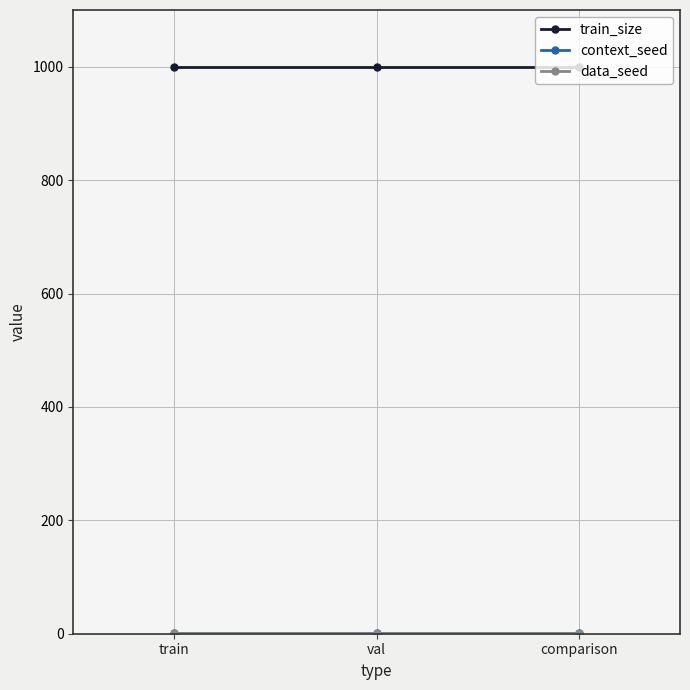

Is this an area chart (filled region under the line)?

No